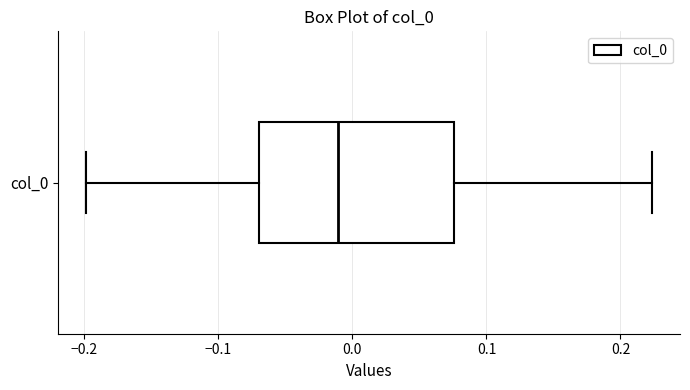

Transcribe this box plot: give where the median line is, the range the box spans, and where the two whiskers end, as read against the x-axis. The values are not printed on the chart, so give them approximately, as read against the axis.

median -0.01, box -0.07 to 0.08, whiskers -0.20 to 0.22